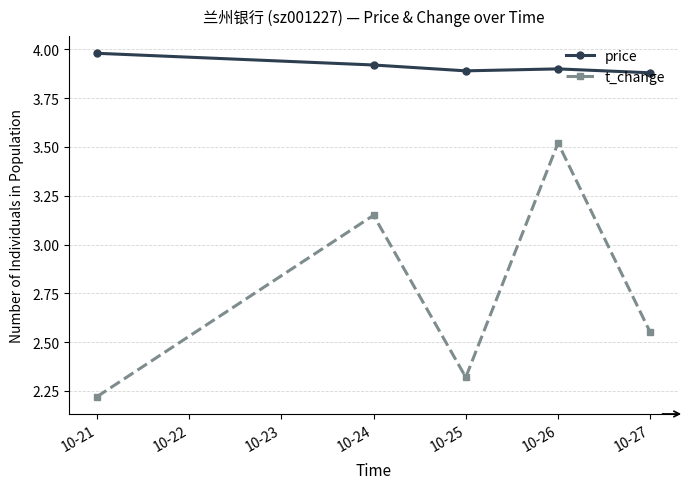

True or false: price has a value of 3.9 at 10-26.

True